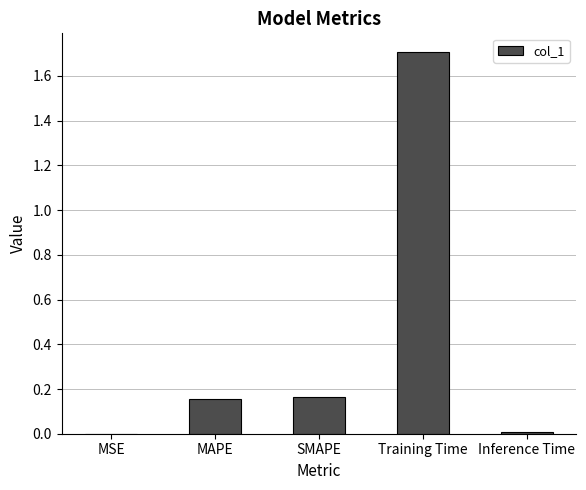

True or false: the data shows 3.1 at Training Time.

False